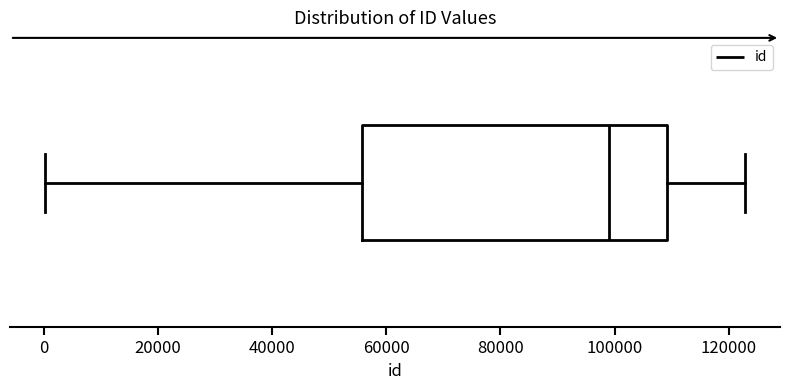

Where does the left whisker of the box end on the x-axis? The values are not printed on the chart, so give them approximately, as read against the axis.

0